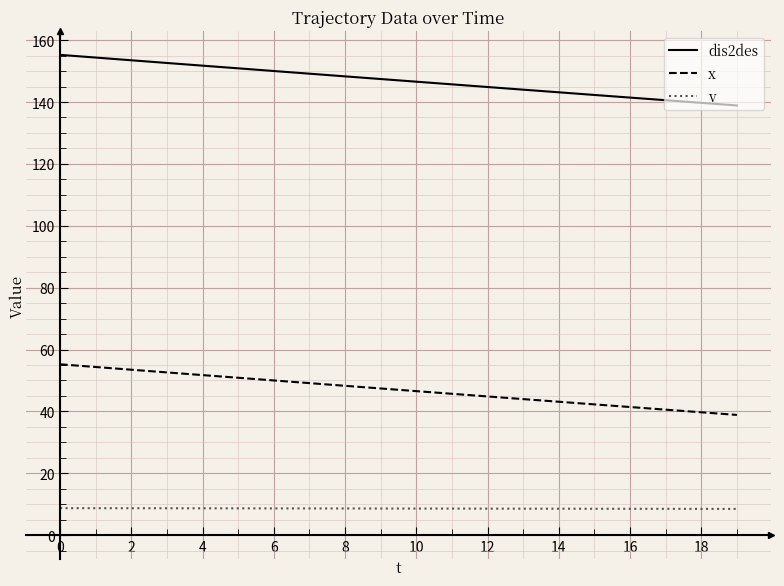

What is the minimum value shown in the chart?

8.5